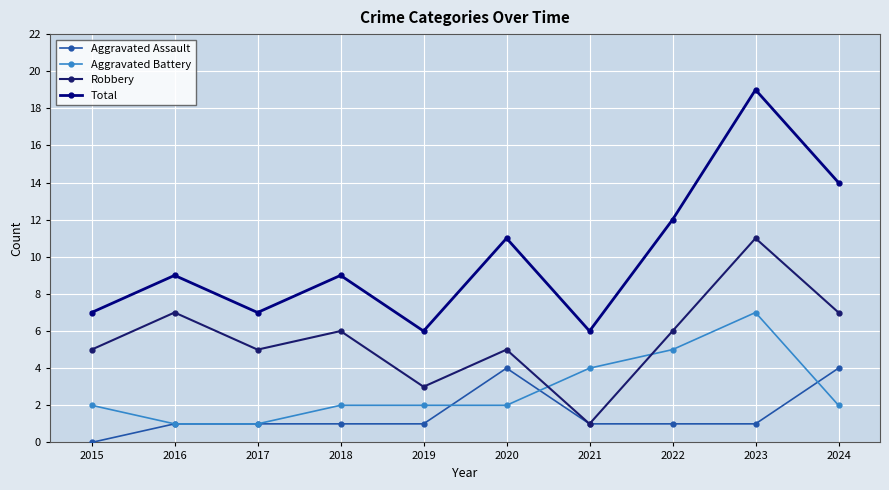

Which series changed the most between 2017 and 2023?

Total